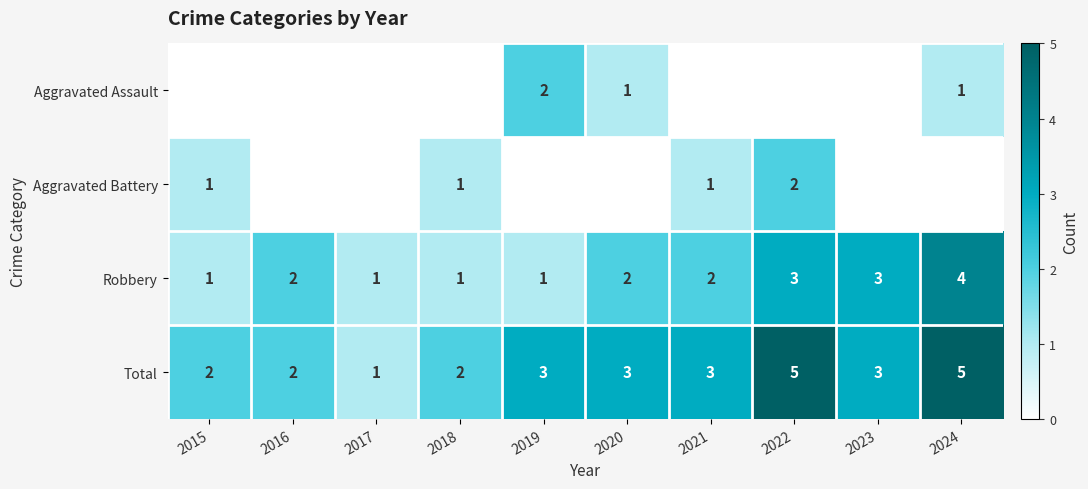

How many Robbery values are between 1 and 3?

9